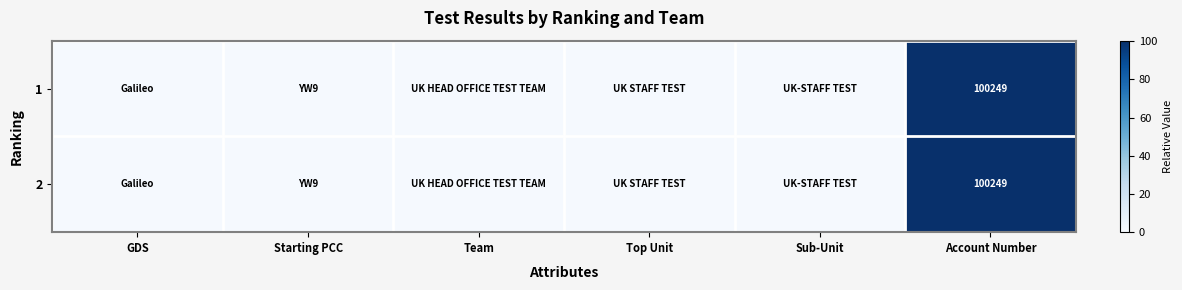

Is it true that 1 equals 35262 at Account Number?

False